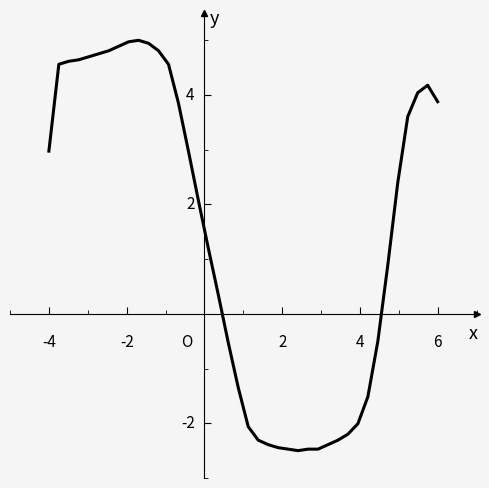

What is the sum of all values?

57.7